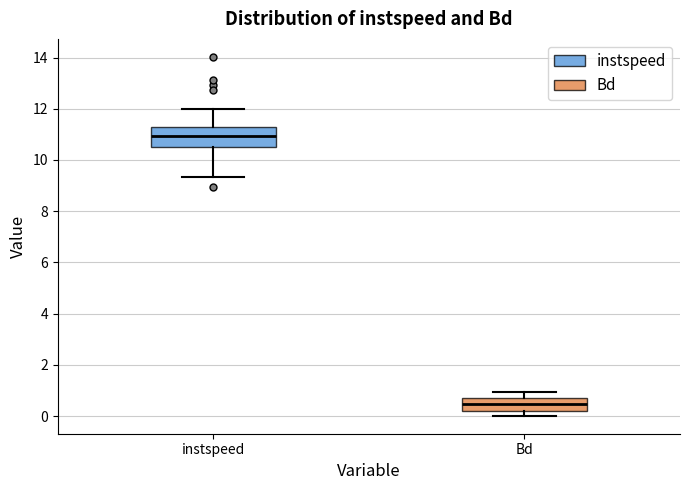

Which box has the highest median line?

instspeed